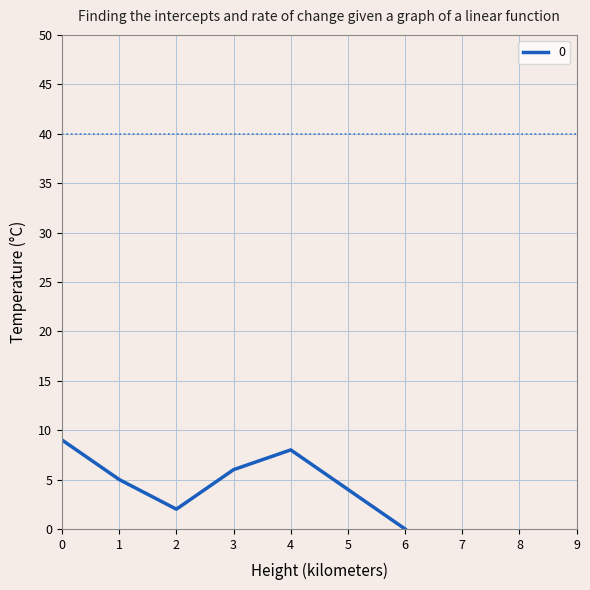

Reading left to right, list all the values displayed in this chart.

9	5	2	6	8	4	0